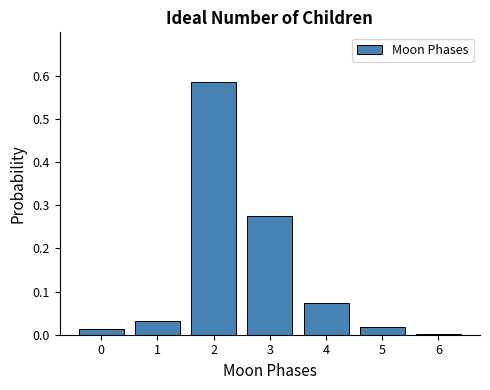

The value at 5 is 0.0. True or false?

True